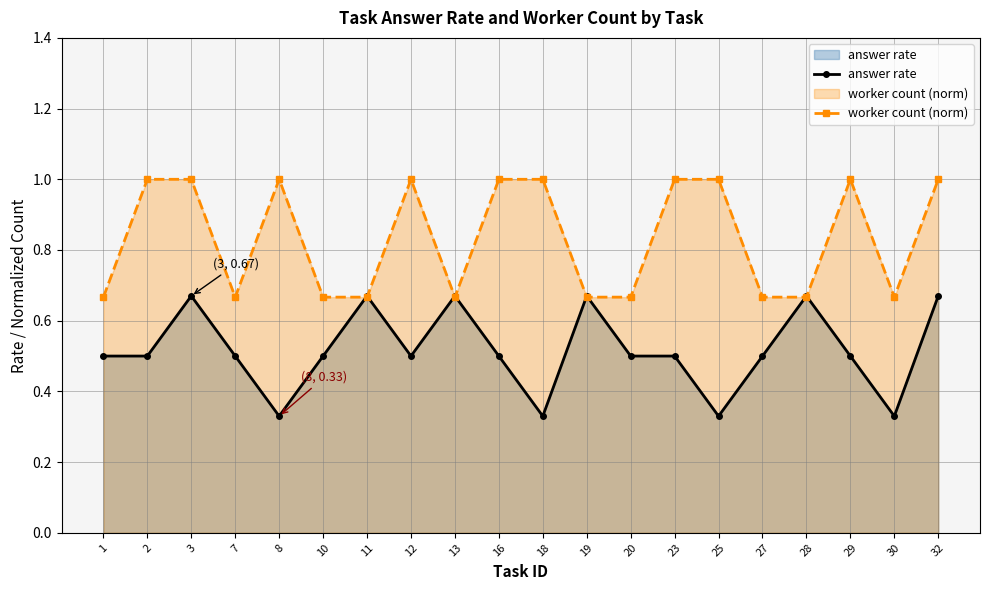

At 20, list the series in order from smallest to largest.

answer rate, worker count (norm)